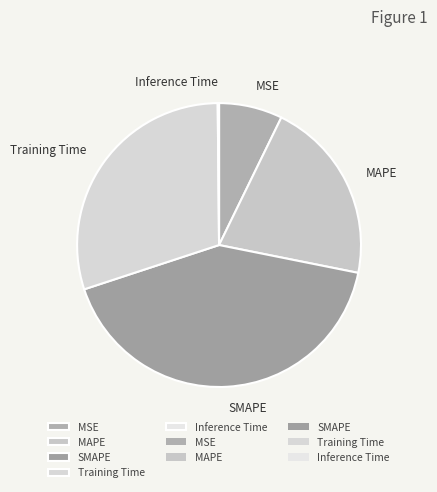

Do Training Time and MSE together represent more than half of the pie?

No